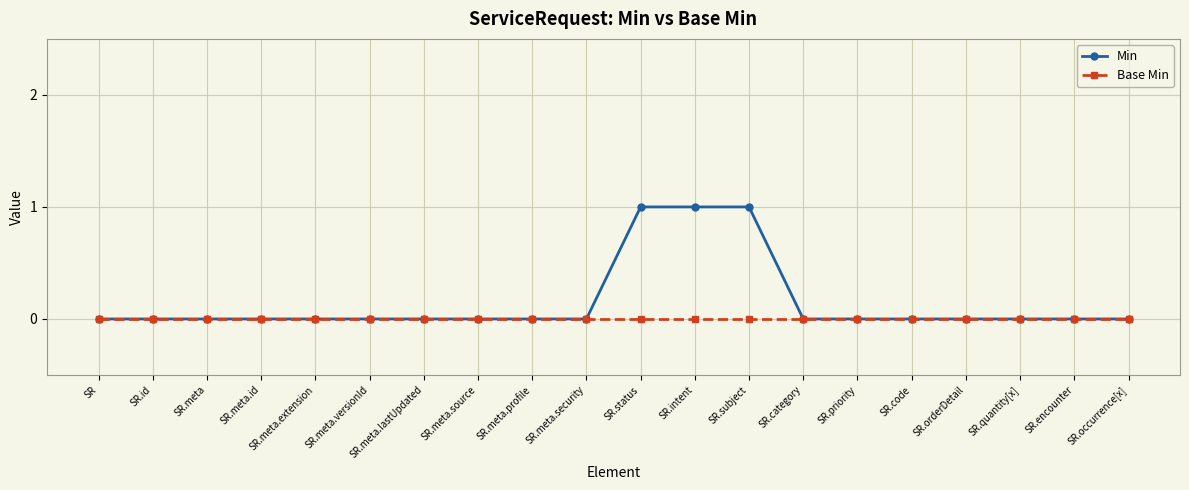

Which series has the widest spread of values?

Min